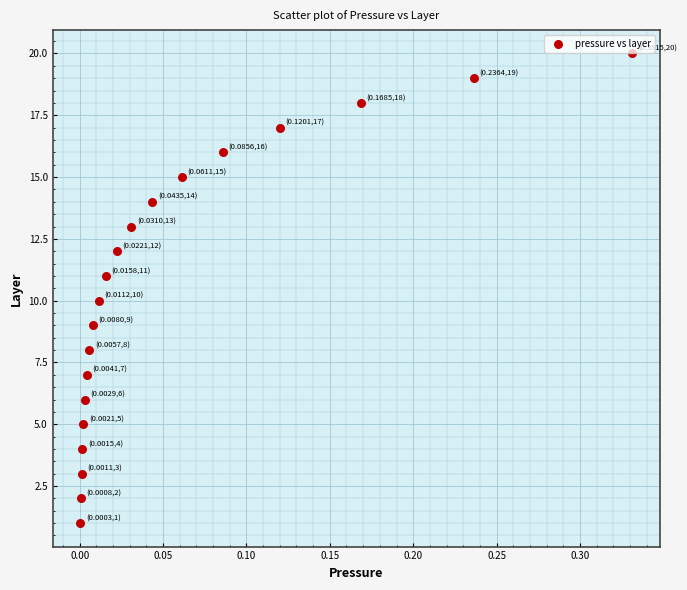

What is the range of Y values (max minus min)?

19